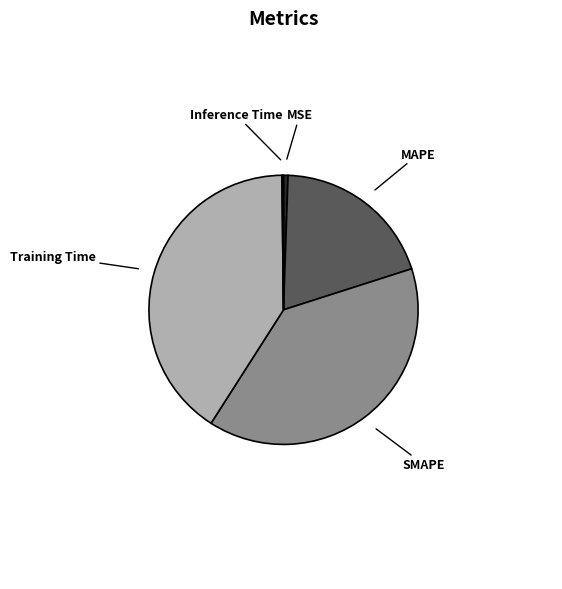

Is there any slice that represents more than half of the pie?

No